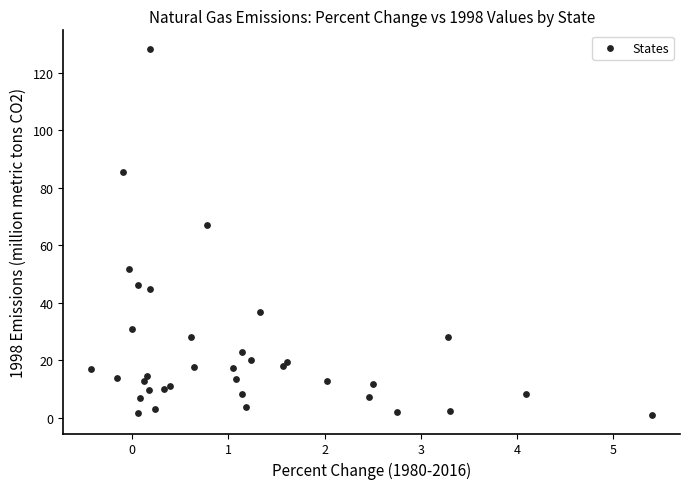

What Y value in the scatter plot is closest to 64?

67.2